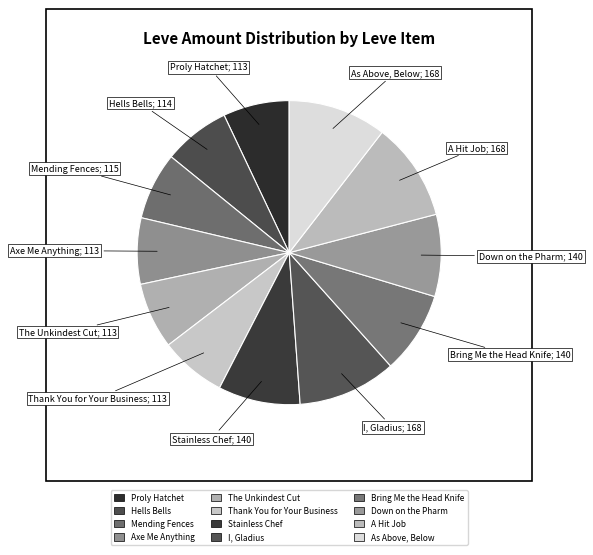

Which has a higher value, Bring Me the Head Knife or Mending Fences?

Bring Me the Head Knife